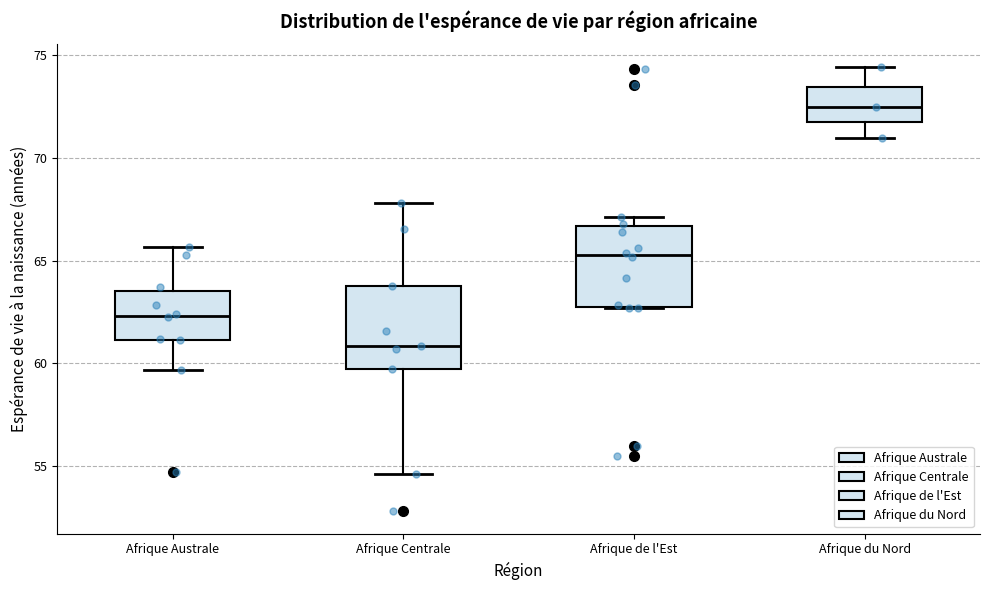

Reading left to right, transcribe this box plot: for each box, give where its median line is, the range the box spans, and where its two whiskers end, as read against the y-axis. The values are not printed on the chart, so give them approximately, as read against the axis.

Afrique Australe: median 62.5, box 61.0 to 63.5, whiskers 59.5 to 65.5
Afrique Centrale: median 61.0, box 59.5 to 64.0, whiskers 54.5 to 68.0
Afrique de l'Est: median 65.5, box 62.5 to 66.5, whiskers 62.5 to 67.0
Afrique du Nord: median 72.5, box 71.5 to 73.5, whiskers 71.0 to 74.5